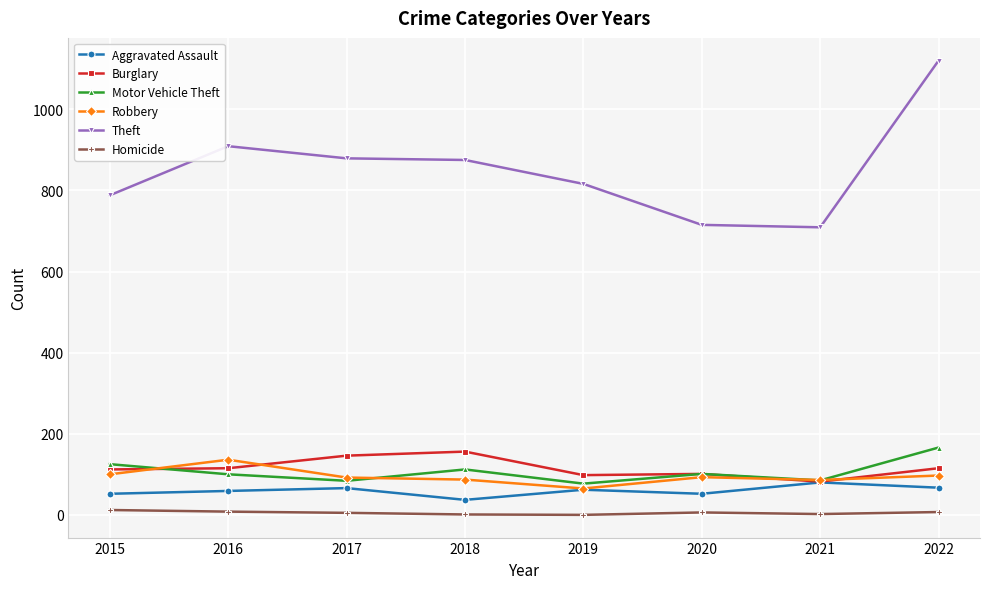

At which category does the chart reach its peak across all series?

2022